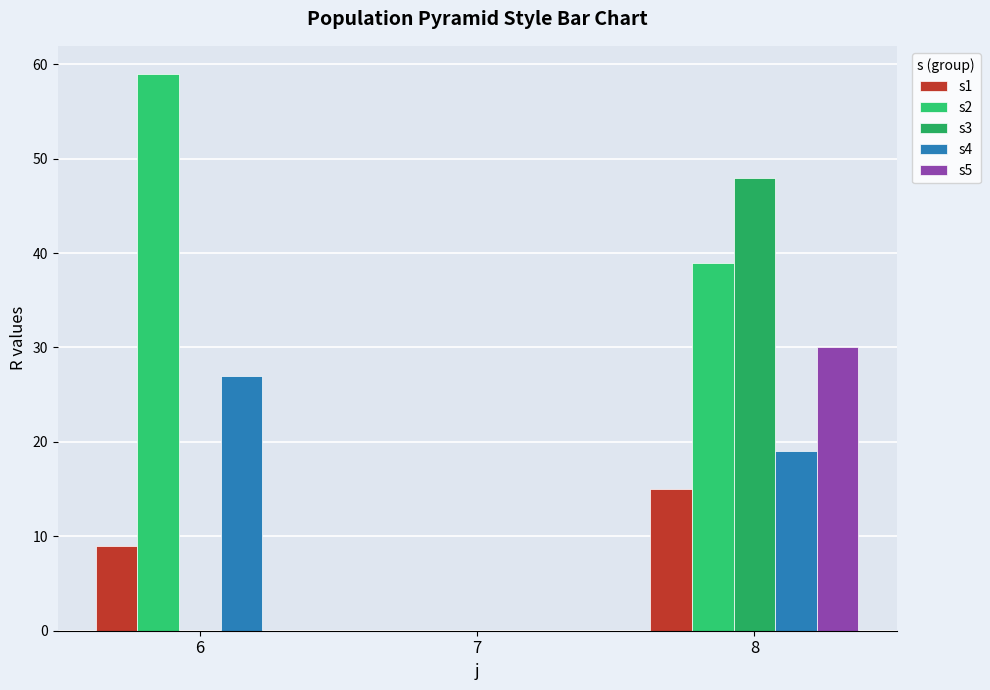

What is the highest value of the s4 series?

27